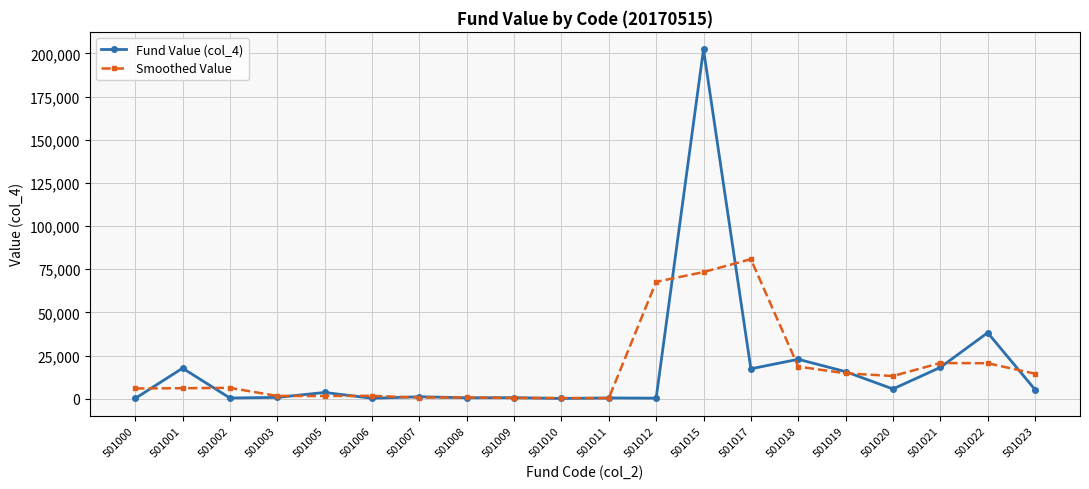

List the series in order of their peak value, lowest first.

Smoothed Value, Fund Value (col_4)